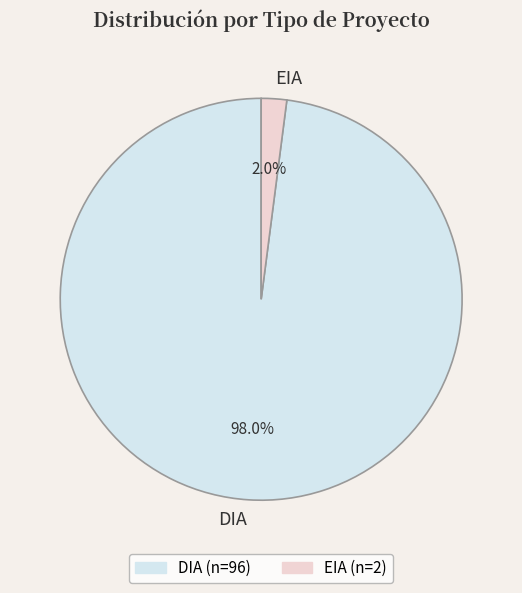

To the nearest percent, what portion does DIA represent?

98%